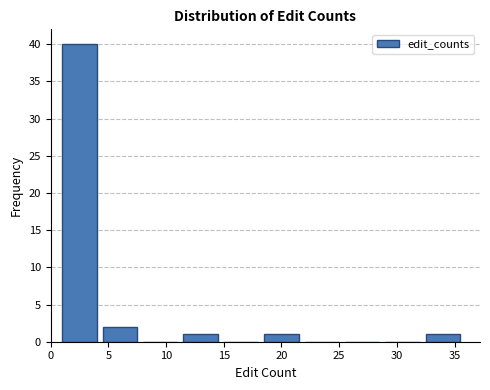

Over which range of the x-axis is the bar tallest?

1.0 to 4.5